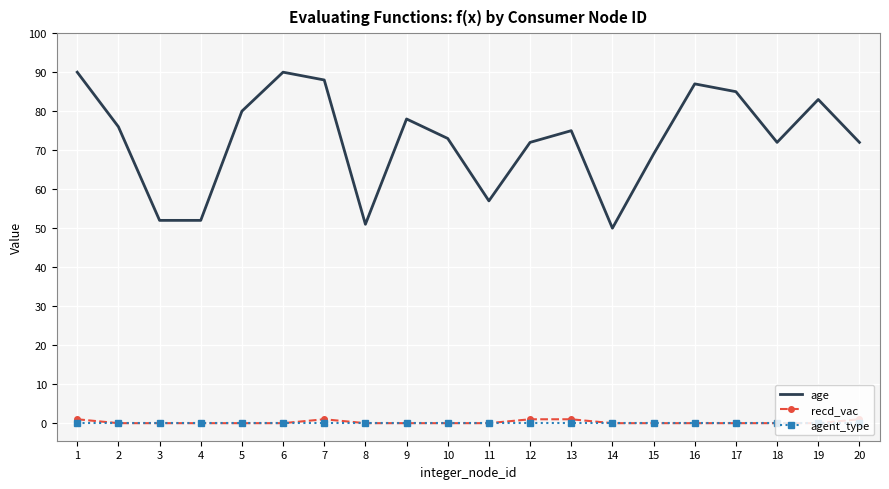

What is the lowest value of the age series?

50